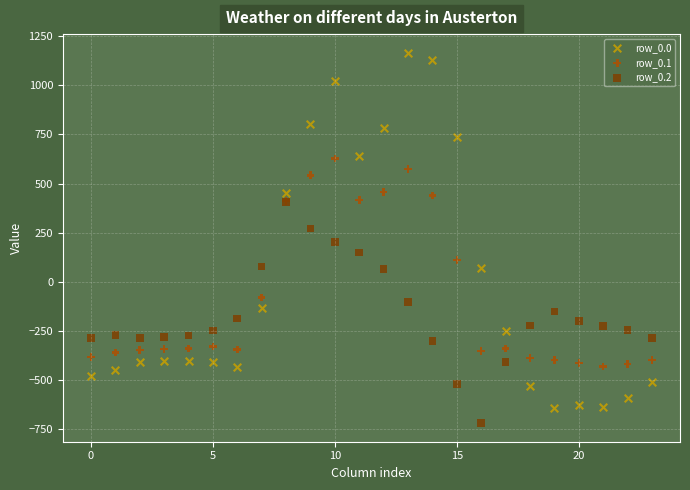

Which series has the widest spread of Y values?

row_0.0